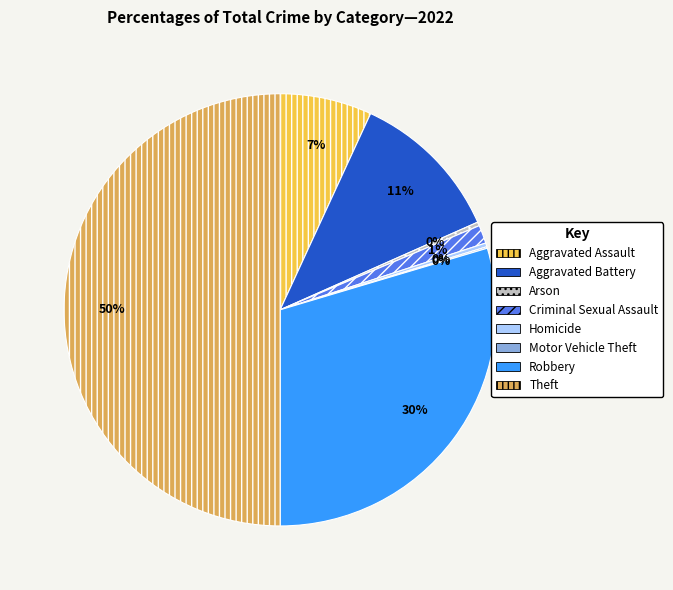

The Criminal Sexual Assault slice represents 1% of the pie. True or false?

True